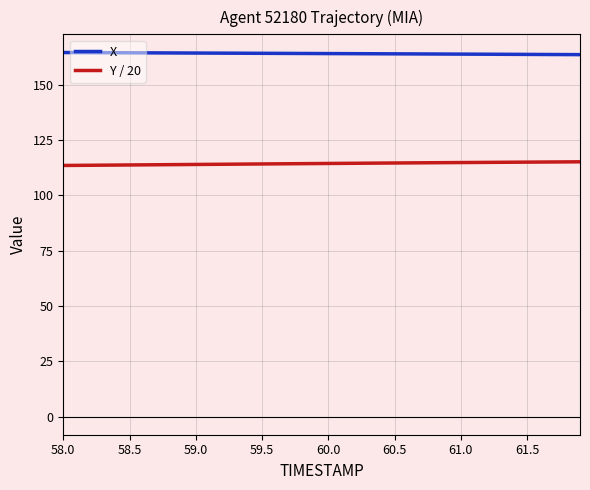

Rank the series by their maximum value, from lowest to highest.

Y / 20, X